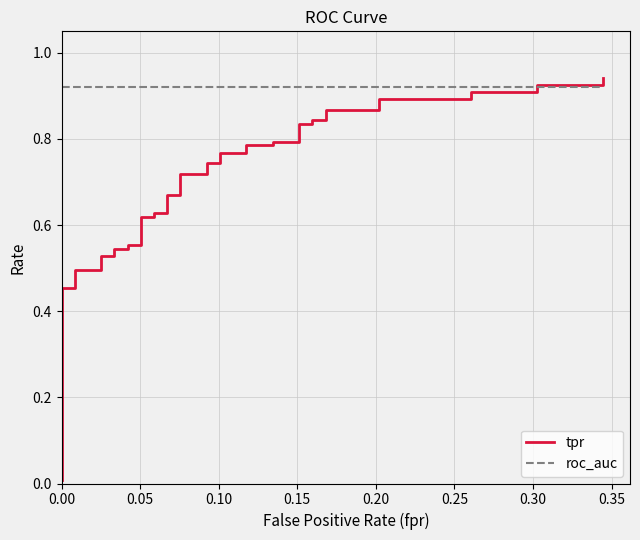

What is the label of the 3rd point from the left?

0.10